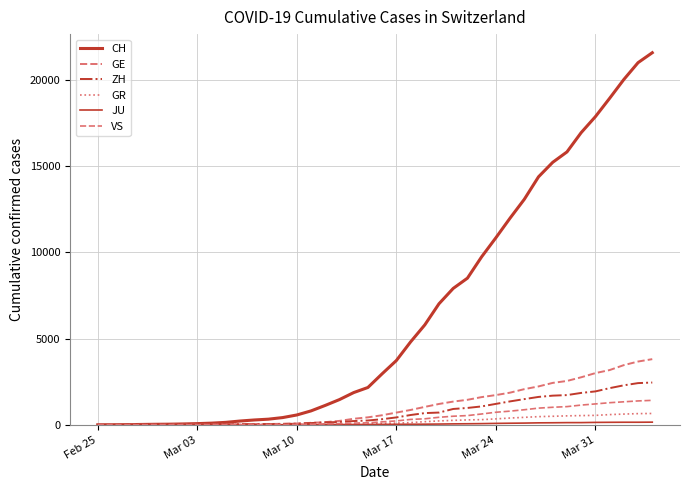

How many distinct data groups are displayed?

6